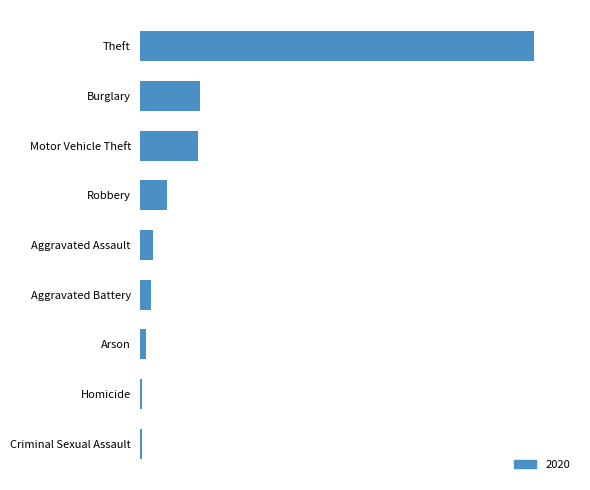

Are the bars horizontal?

Yes